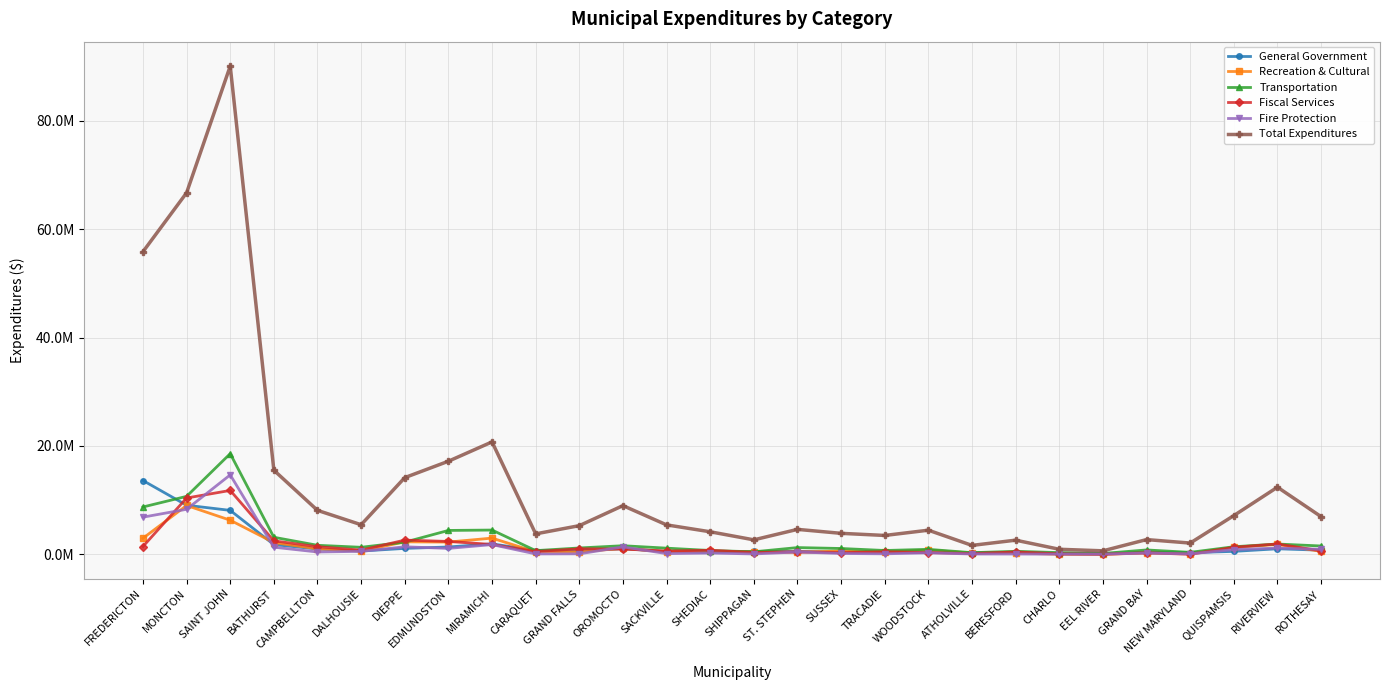

Rank the series at BERESFORD from highest to lowest value.

Total Expenditures, Transportation, Fiscal Services, General Government, Recreation & Cultural, Fire Protection